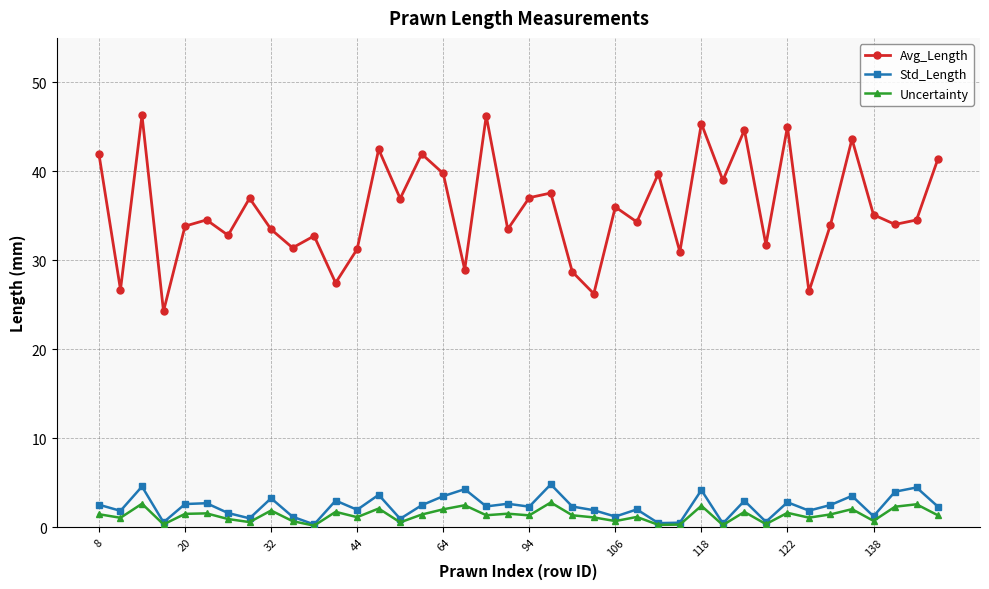

Which series has the largest total across all categories?

Avg_Length